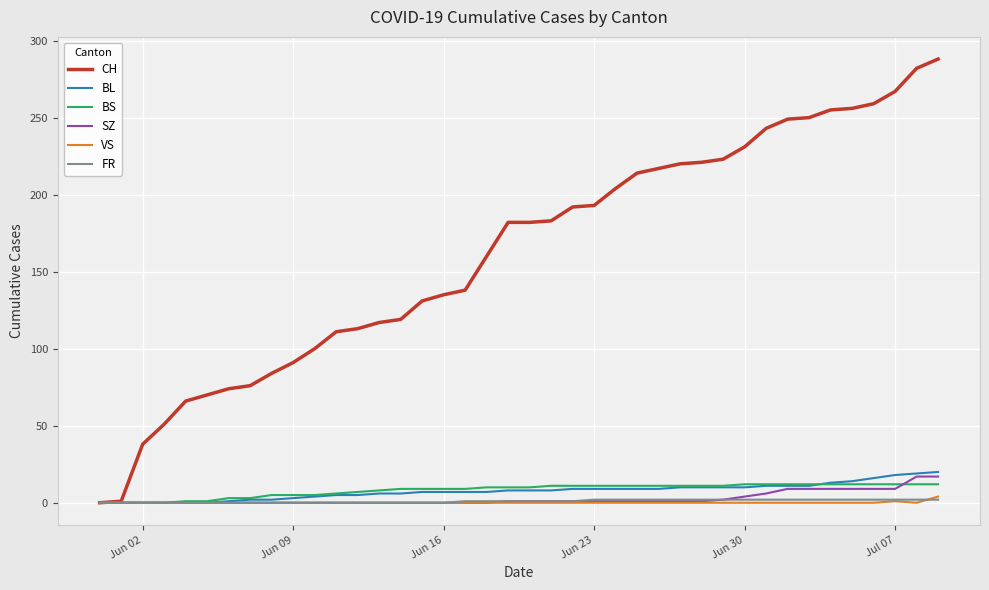

What is the maximum value shown in the chart?

288